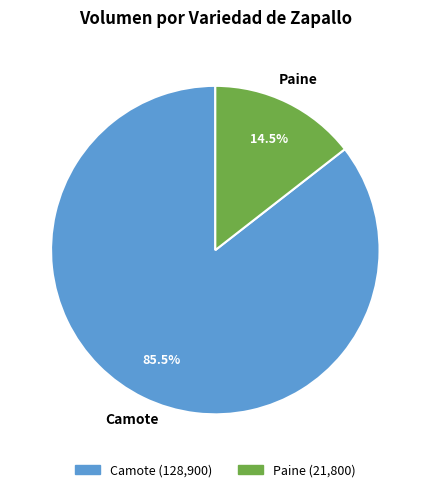

What is the ratio of the value at Camote to the value at Paine?

5.9